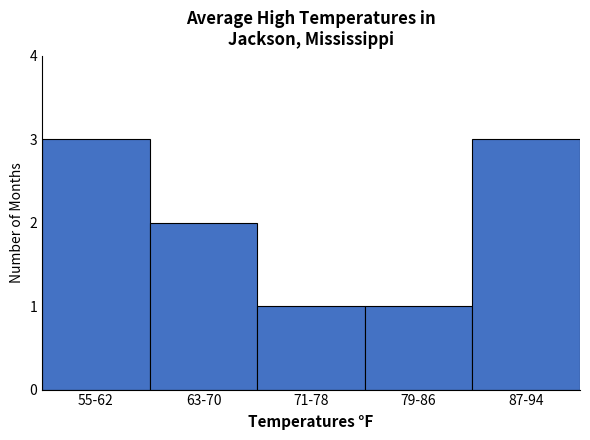

Reading right to left, list all the values displayed in this chart.

3	1	1	2	3